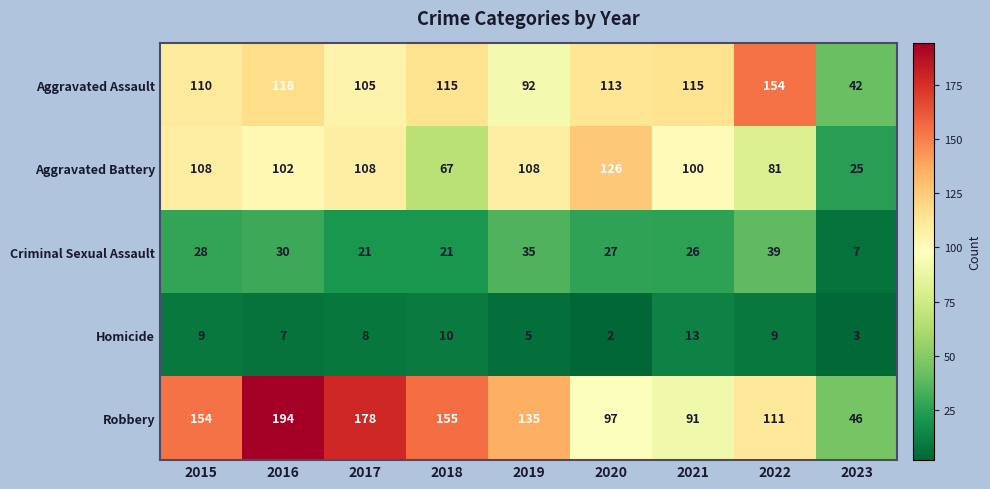

Which series changed the most between 2015 and 2021?

Robbery